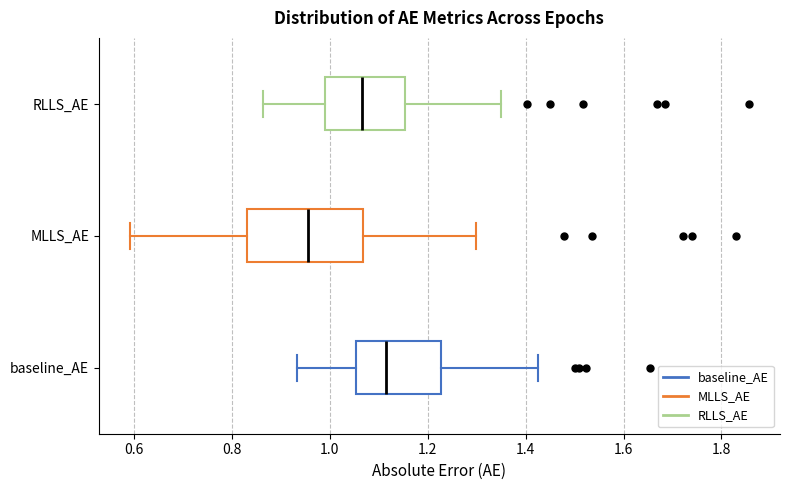

Which box is the widest, from its left edge to its right edge?

MLLS_AE